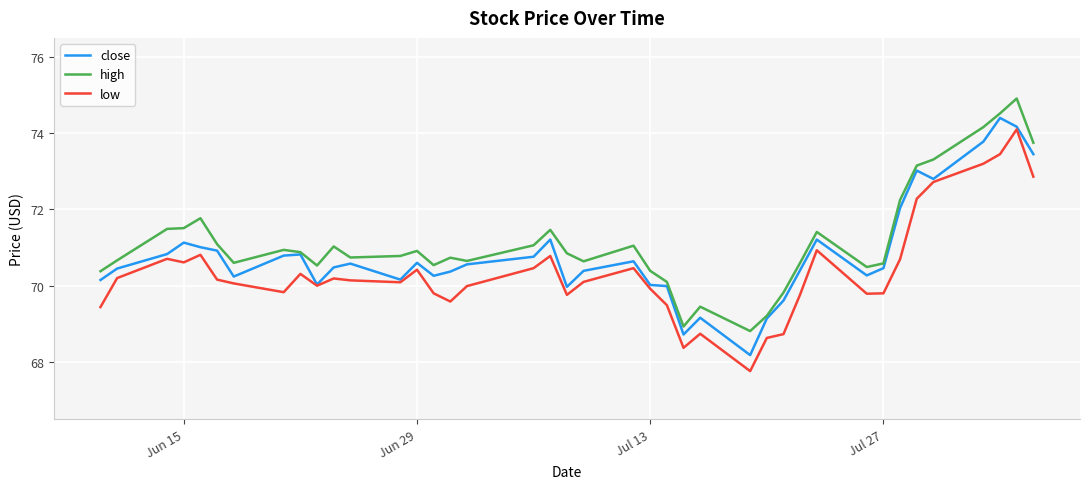

What is the lowest value of the low series?

67.8